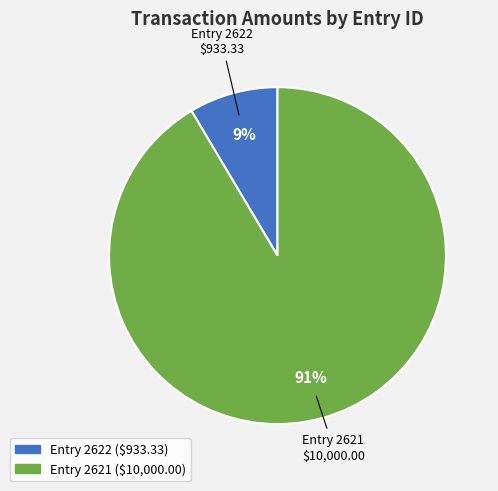

Is there a majority slice in this chart?

Yes